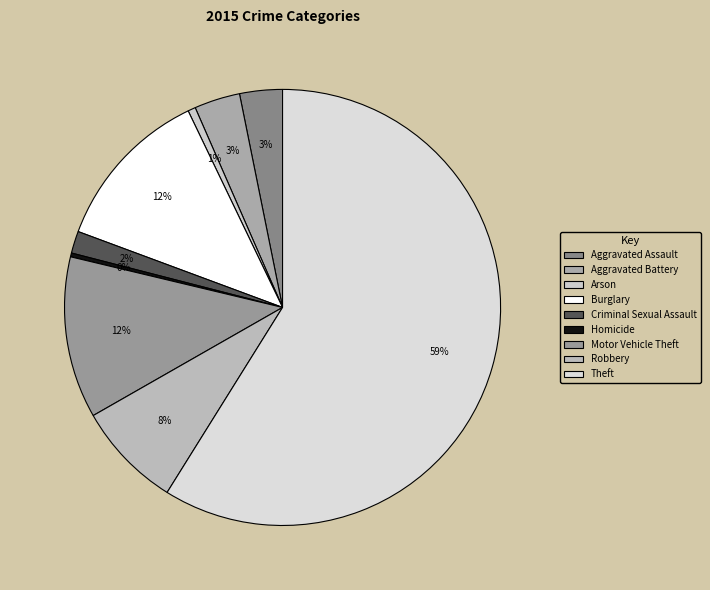

To the nearest percent, what portion does Aggravated Battery represent?

3%